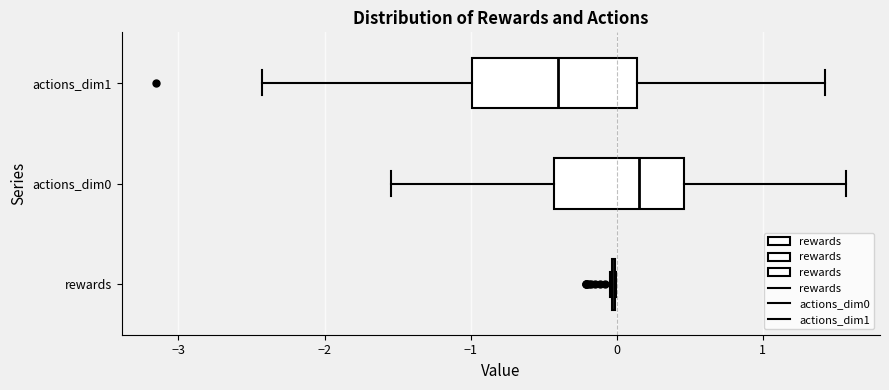

Where does the right whisker of the box for actions_dim1 end on the x-axis? The values are not printed on the chart, so give them approximately, as read against the axis.

1.4